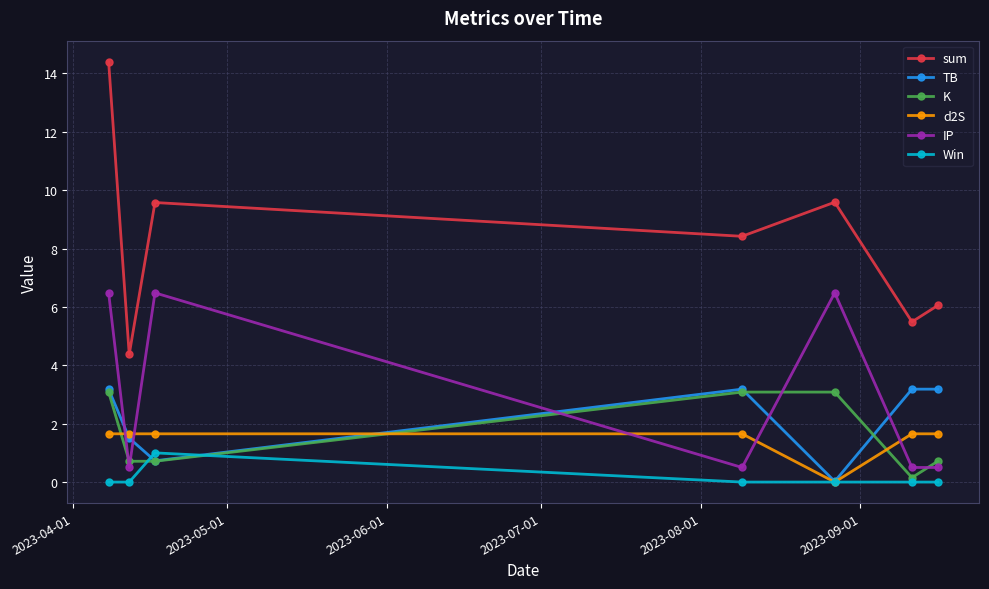

What is the sum of all TB values?

15.0